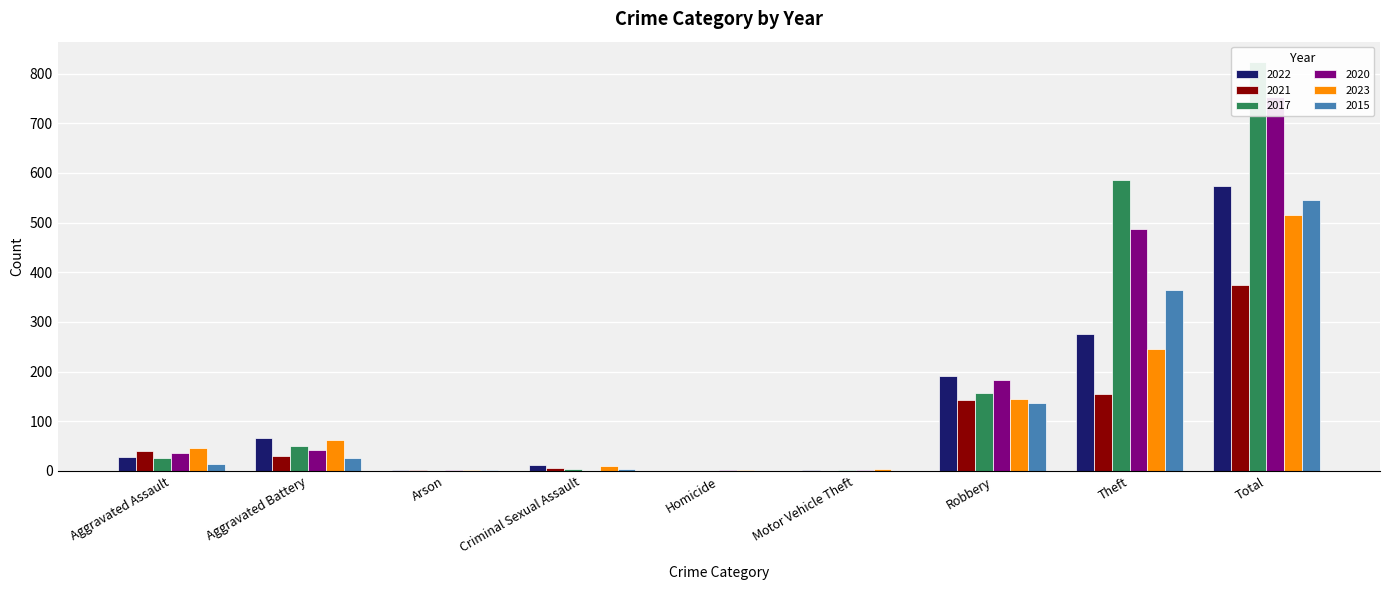

What is the difference between the maximum and minimum values in the 2023 series?

515